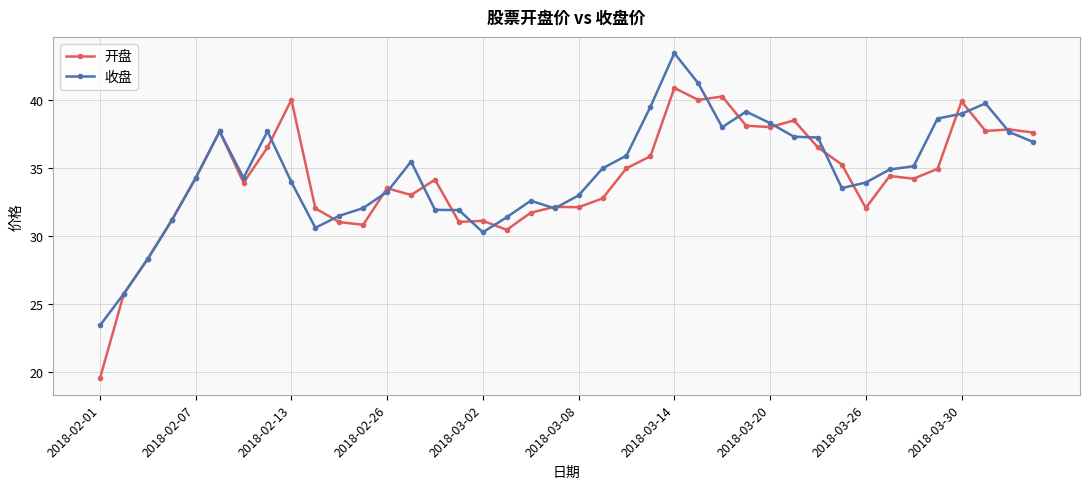

Is this an area chart (filled region under the line)?

No